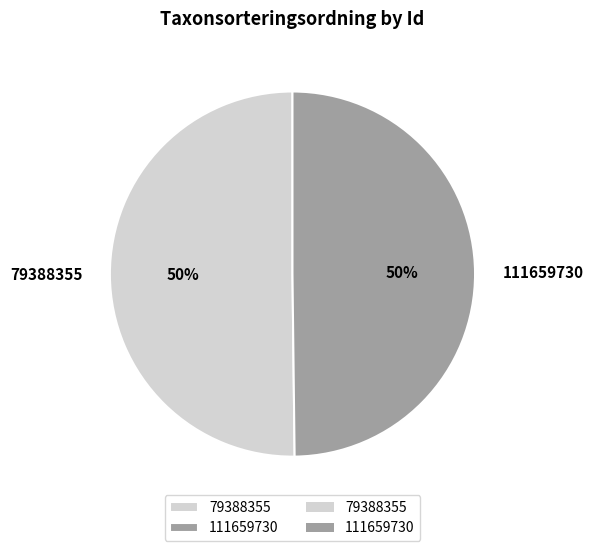

Combined, do 79388355 and 111659730 account for over 50%?

Yes